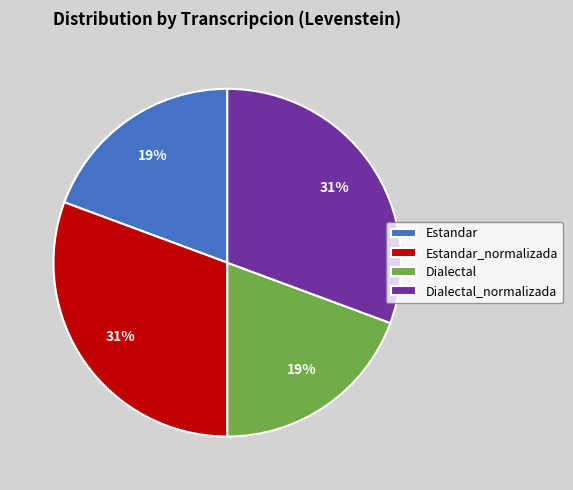

To the nearest percent, what is the combined percentage of Estandar_normalizada and Estandar?

50%